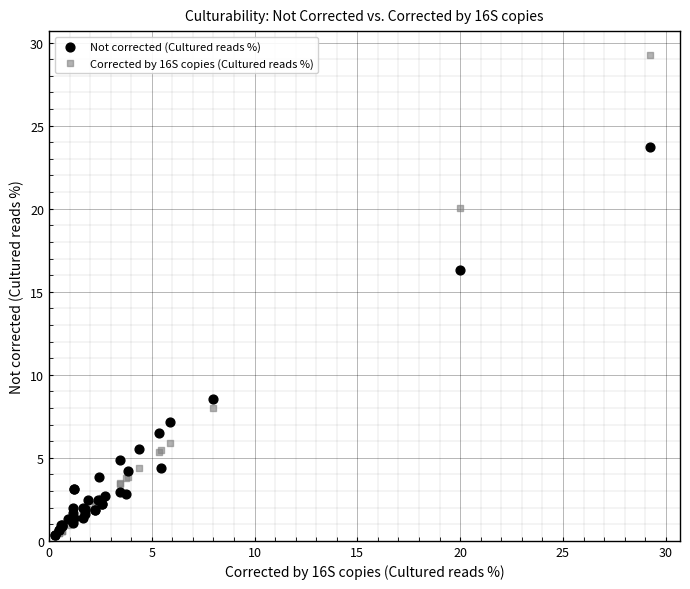

Which series has the largest Y range (max minus min)?

Corrected by 16S copies (Cultured reads %)